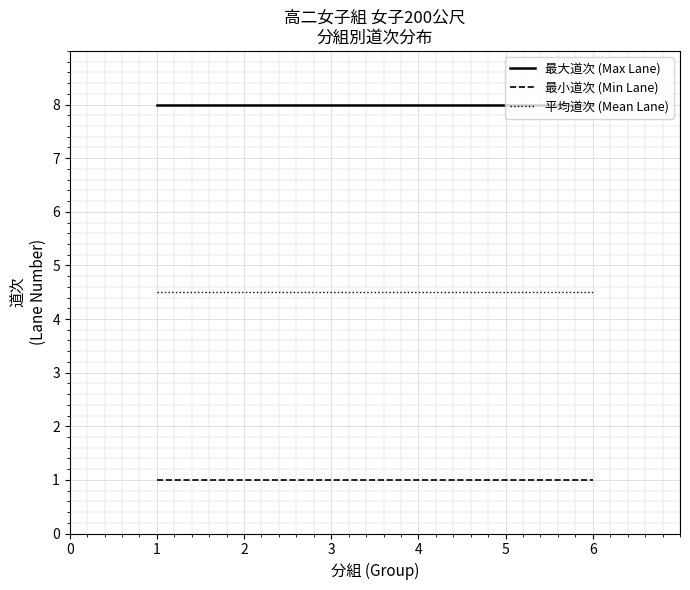

The 平均道次 (Mean Lane) series shows 4.5 at 5. True or false?

True